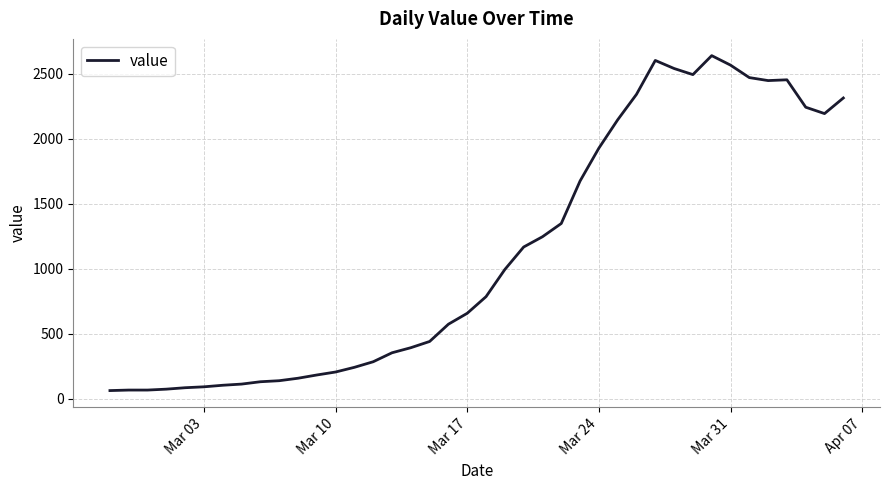

What is the smallest value displayed?

61